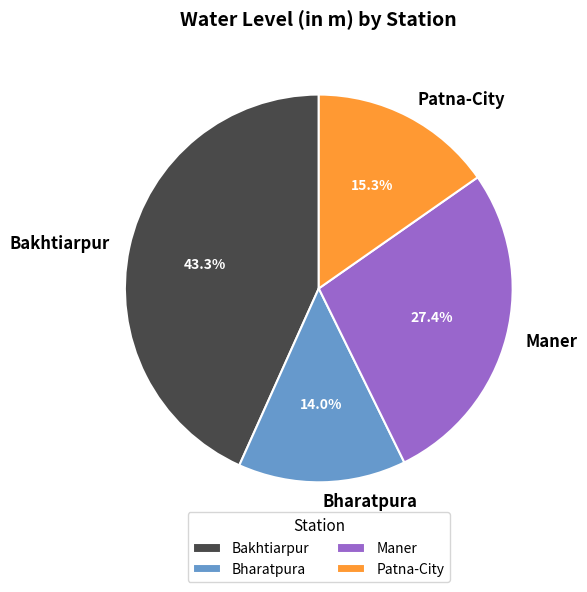

Which has a higher value, Bakhtiarpur or Bharatpura?

Bakhtiarpur